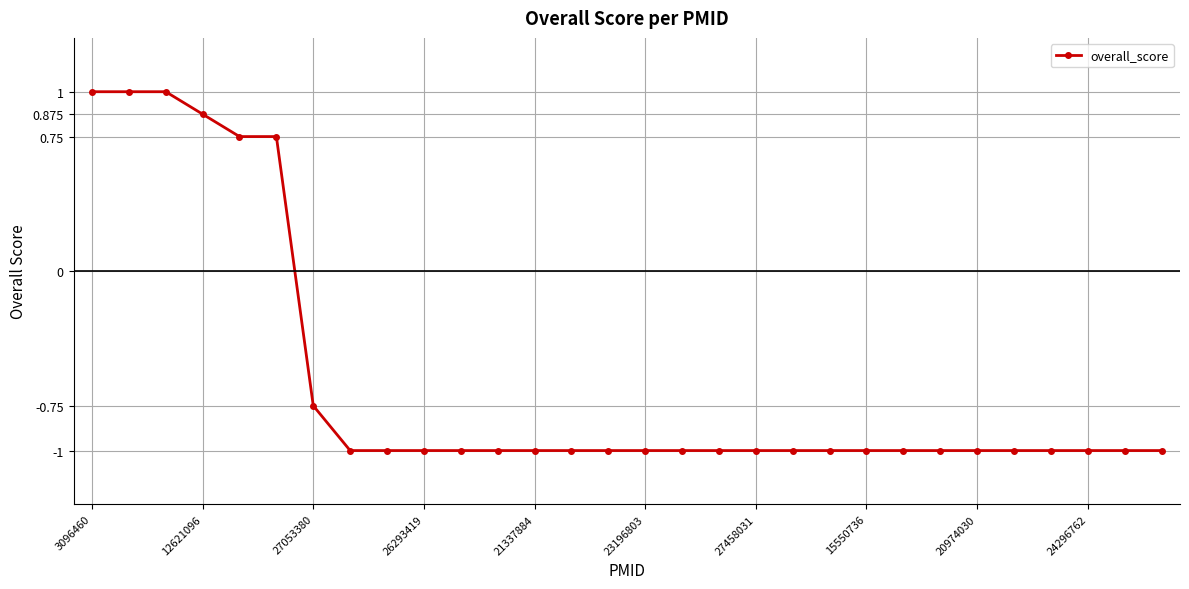

Does the chart display data point markers on the line(s)?

Yes